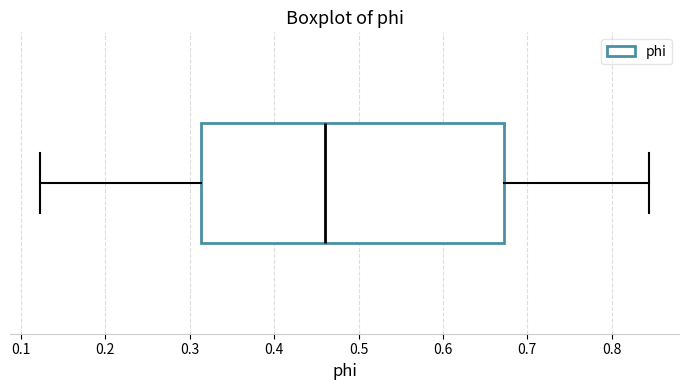

Read this box plot against the x-axis: the position of the median line, the range covered by the box, and the ends of both whiskers. The values are not printed on the chart, so give them approximately, as read against the axis.

median 0.46, box 0.31 to 0.67, whiskers 0.12 to 0.84